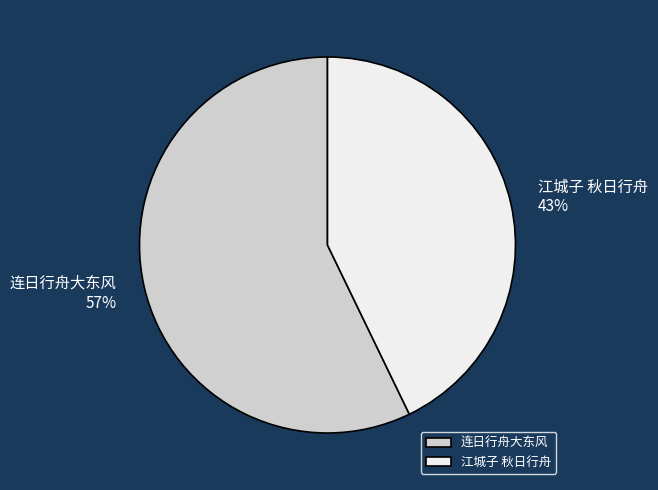

How many slices are in this pie chart?

2